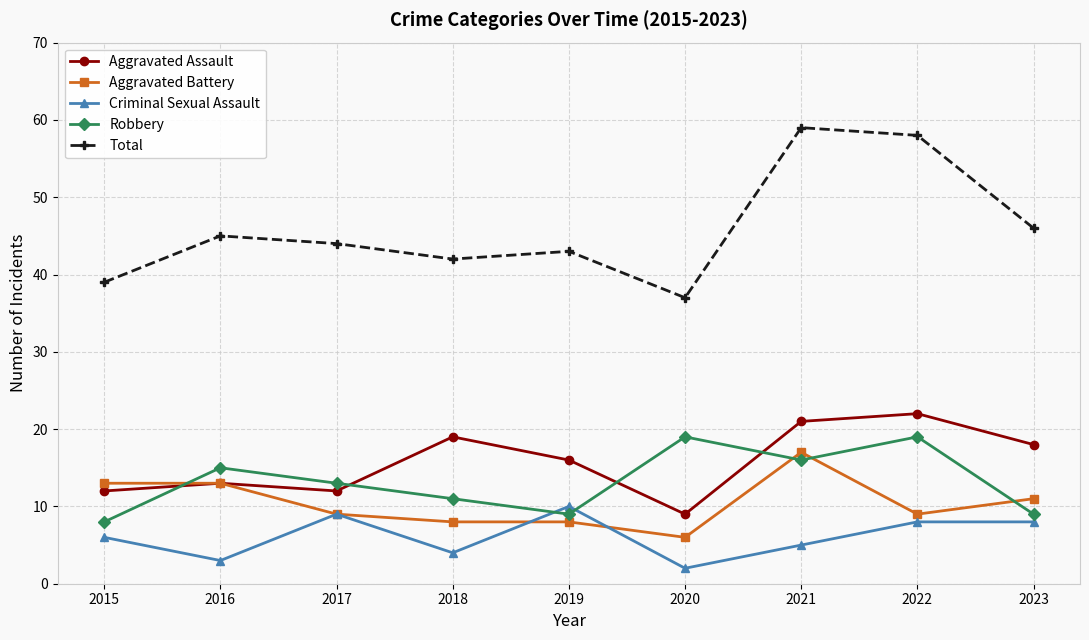

True or false: Robbery has a value of 8 at 2015.

True